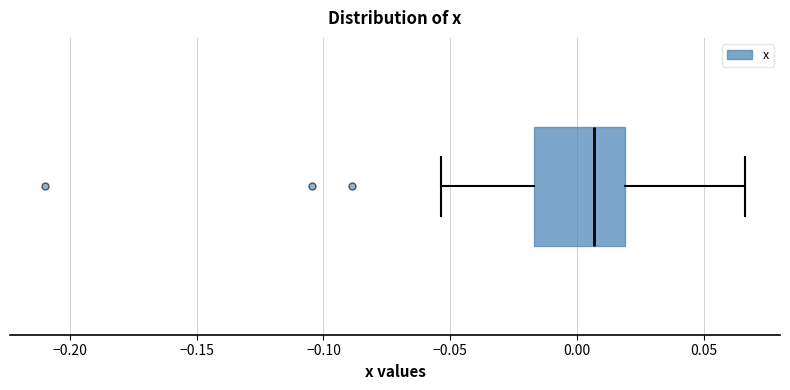

Transcribe this box plot: give where the median line is, the range the box spans, and where the two whiskers end, as read against the x-axis. The values are not printed on the chart, so give them approximately, as read against the axis.

median 0.005, box -0.015 to 0.020, whiskers -0.055 to 0.065